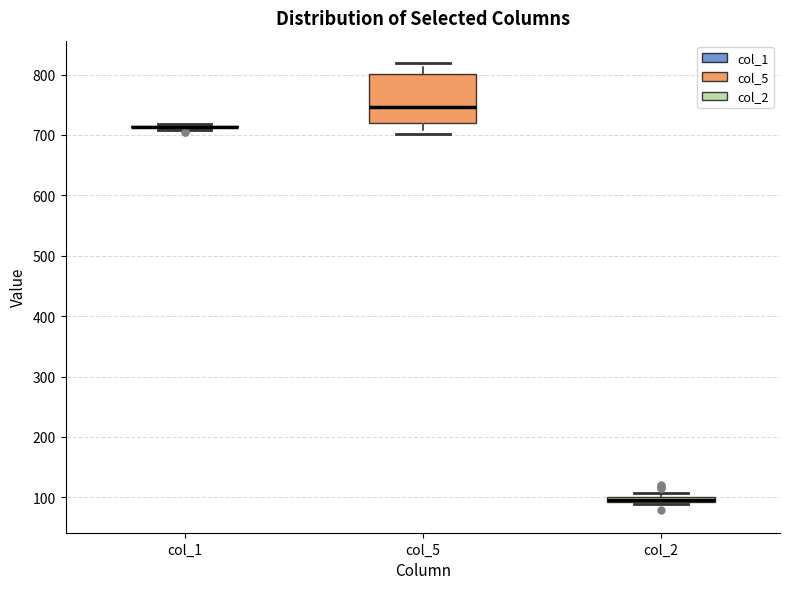

Which box is the tallest, from its lower edge to its upper edge?

col_5